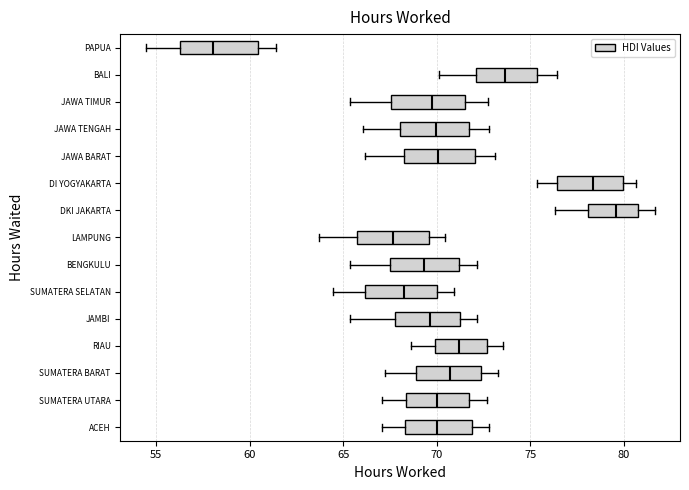

Reading bottom to top, read every box against the x-axis: the position of its median line, the range the box covers, and the ends of its whiskers. The values are not printed on the chart, so give them approximately, as read against the axis.

ACEH: median 70.0, box 68.5 to 72.0, whiskers 67.0 to 73.0
SUMATERA UTARA: median 70.0, box 68.5 to 71.5, whiskers 67.0 to 72.5
SUMATERA BARAT: median 70.5, box 69.0 to 72.5, whiskers 67.5 to 73.5
RIAU: median 71.0, box 70.0 to 72.5, whiskers 68.5 to 73.5
JAMBI: median 69.5, box 68.0 to 71.5, whiskers 65.5 to 72.0
SUMATERA SELATAN: median 68.0, box 66.0 to 70.0, whiskers 64.5 to 71.0
BENGKULU: median 69.5, box 67.5 to 71.0, whiskers 65.5 to 72.0
LAMPUNG: median 67.5, box 65.5 to 69.5, whiskers 63.5 to 70.5
DKI JAKARTA: median 79.5, box 78.0 to 81.0, whiskers 76.5 to 81.5
DI YOGYAKARTA: median 78.5, box 76.5 to 80.0, whiskers 75.5 to 80.5
JAWA BARAT: median 70.0, box 68.5 to 72.0, whiskers 66.0 to 73.0
JAWA TENGAH: median 70.0, box 68.0 to 71.5, whiskers 66.0 to 73.0
JAWA TIMUR: median 69.5, box 67.5 to 71.5, whiskers 65.5 to 73.0
BALI: median 73.5, box 72.0 to 75.5, whiskers 70.0 to 76.5
PAPUA: median 58.0, box 56.5 to 60.5, whiskers 54.5 to 61.5